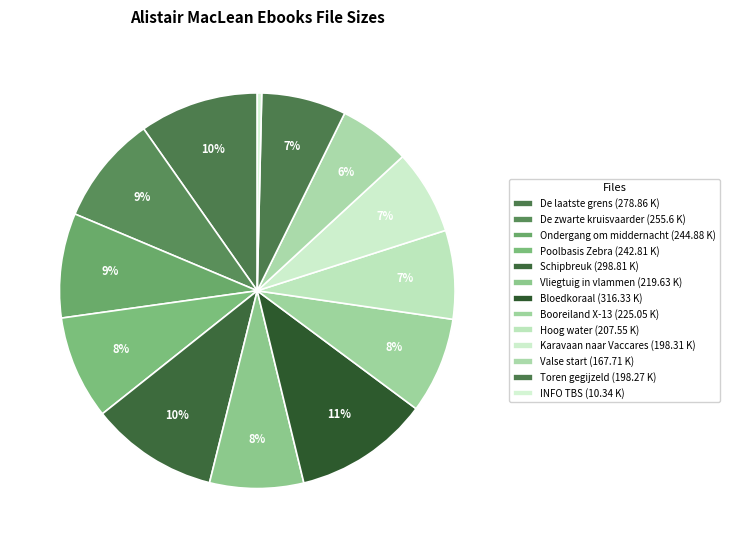

What is the smallest slice in the pie chart?

INFO TBS